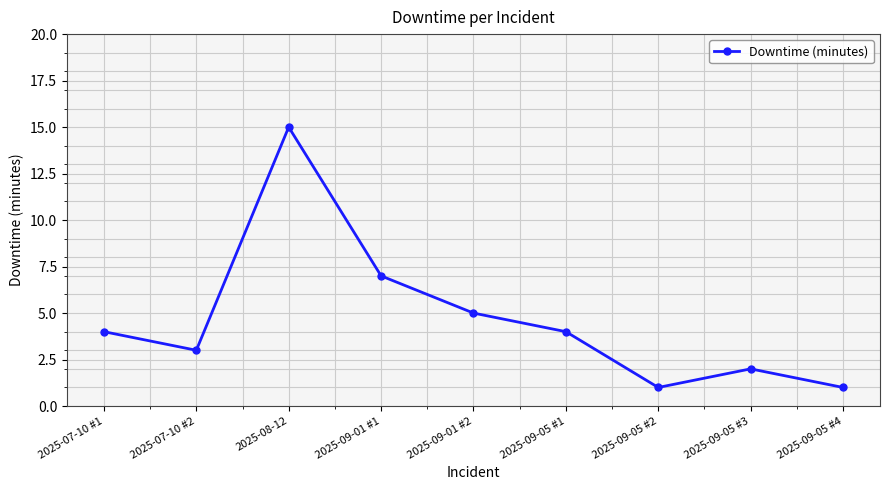

How many points are higher than both their immediate neighbors (excluding endpoints)?

2